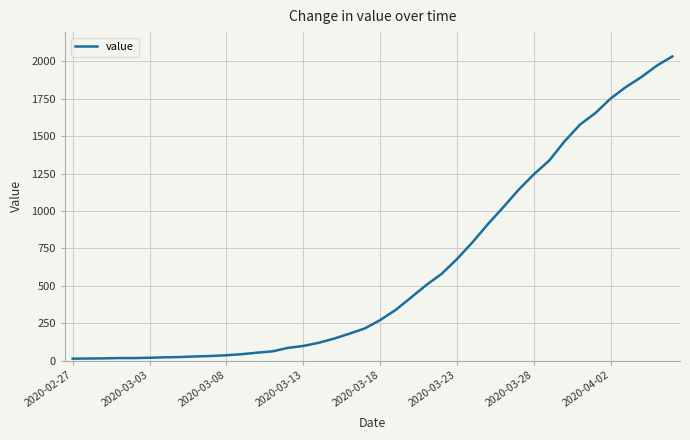

What is the difference between the maximum and second lowest values?

2018